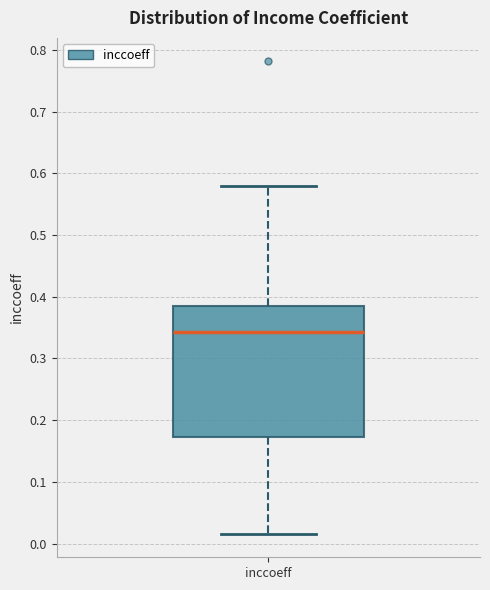

Read this box plot against the y-axis: the position of the median line, the range covered by the box, and the ends of both whiskers. The values are not printed on the chart, so give them approximately, as read against the axis.

median 0.34, box 0.17 to 0.39, whiskers 0.02 to 0.58